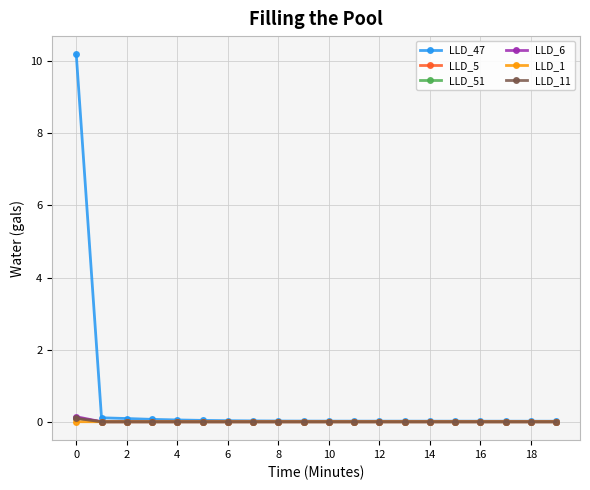

What is the difference between the maximum and second lowest values in the LLD_5 series?

0.1